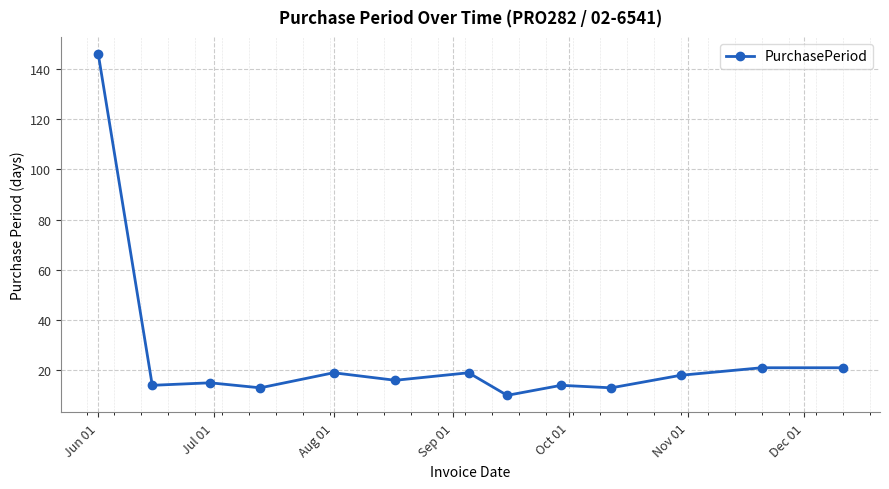

What is the sum of all values?

339